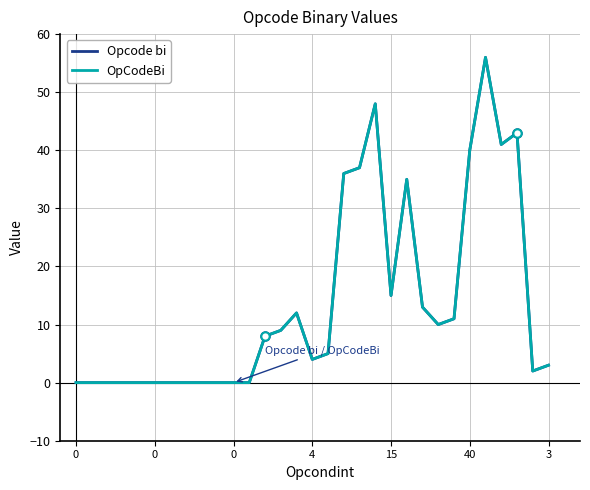

Rank the series by their maximum value, from lowest to highest.

Opcode bi, OpCodeBi